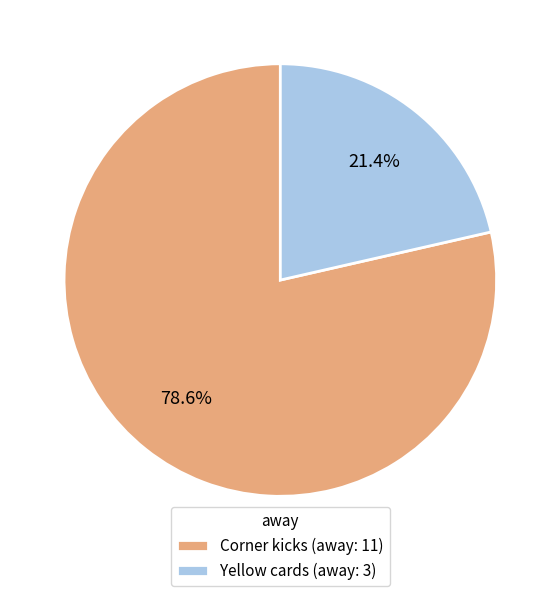

The Yellow cards slice represents 12% of the pie. True or false?

False